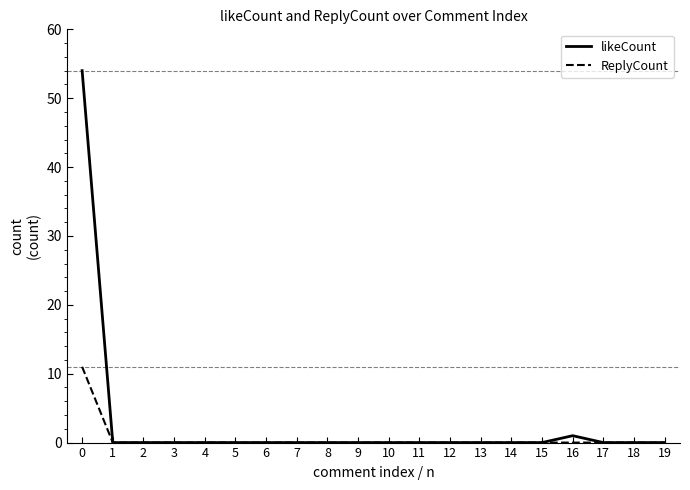

Which series has the widest spread of values?

likeCount